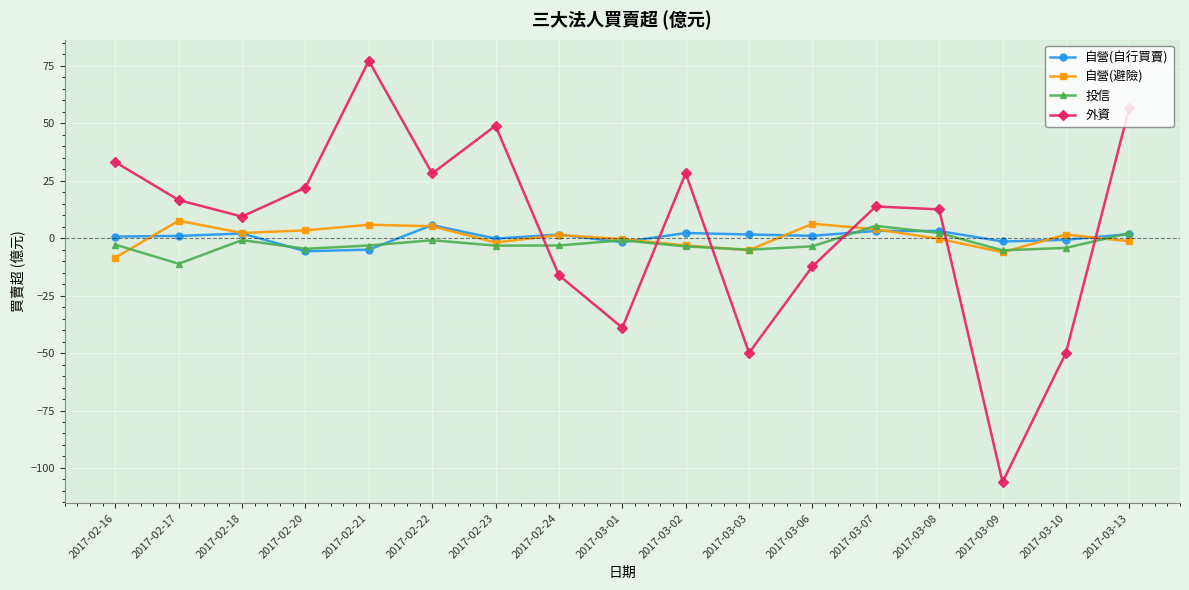

How many interior local peaks does the 自營(避險) series have?

5